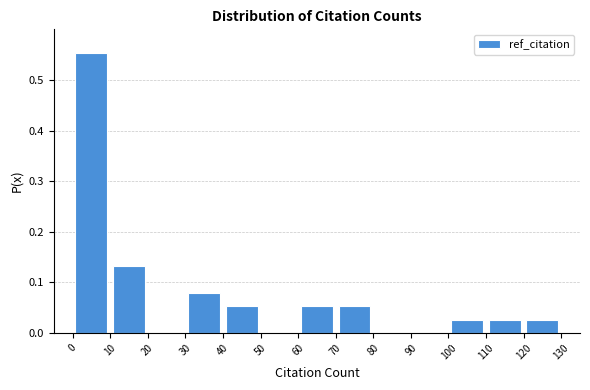

How tall is the bar that spans 100 to 110 on the x-axis? The values are not printed on the chart, so give them approximately, as read against the axis.

0.03